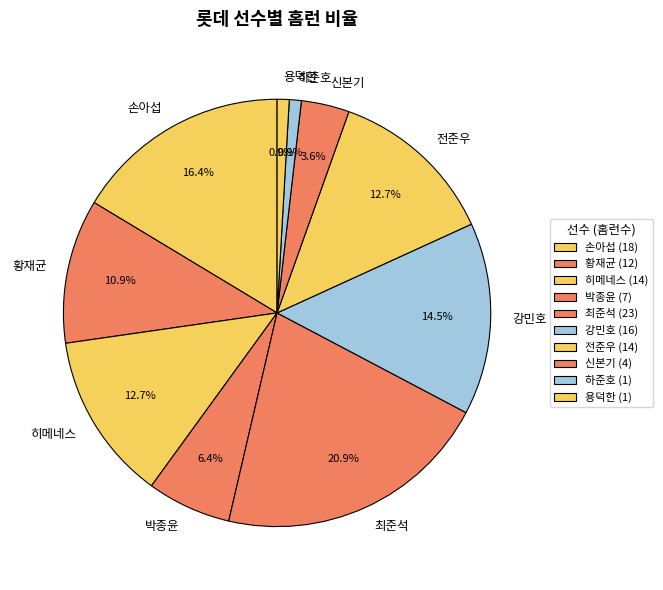

To the nearest percent, what is the difference between the largest and smallest slice percentages?

20%